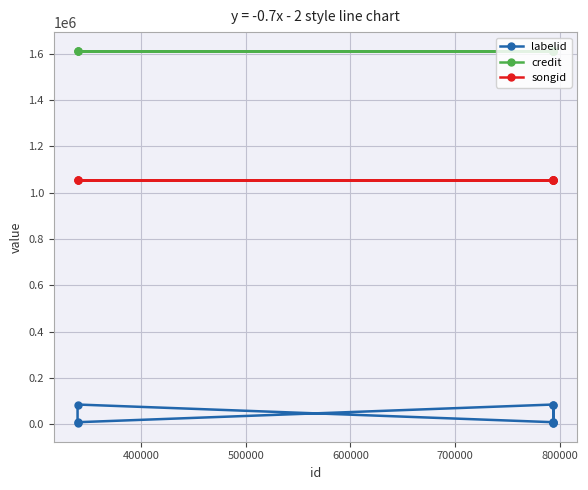

Which has a higher value, 400000 or 700000?

400000